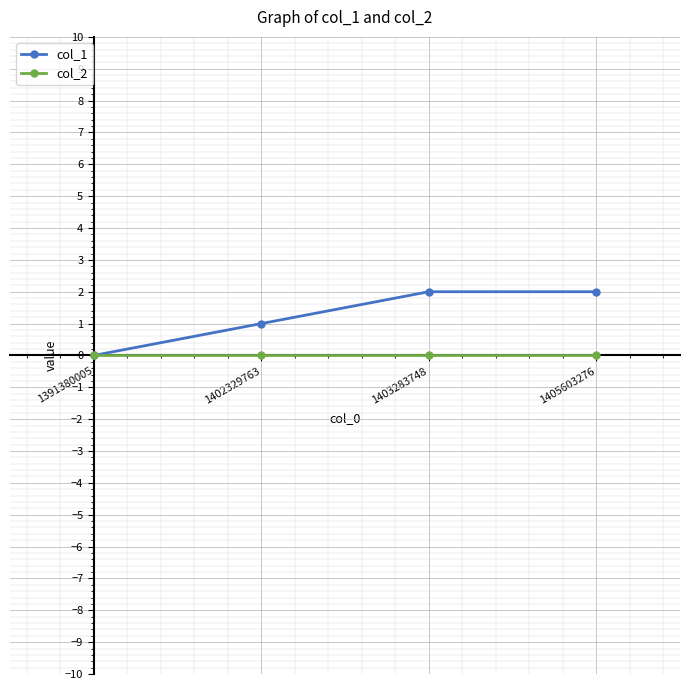

Which series has the largest range (max minus min)?

col_1